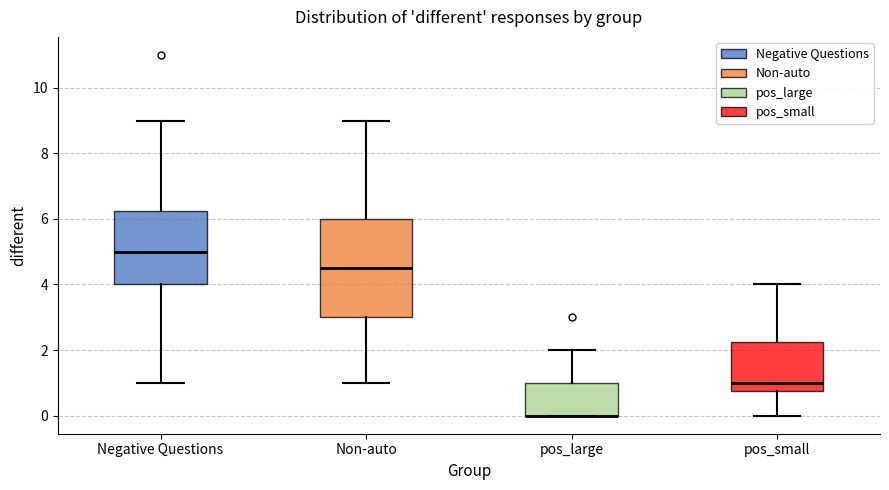

Reading left to right, read every box against the y-axis: the position of its median line, the range the box covers, and the ends of its whiskers. The values are not printed on the chart, so give them approximately, as read against the axis.

Negative Questions: median 5.0, box 4.0 to 6.2, whiskers 1.0 to 9.0
Non-auto: median 4.6, box 3.0 to 6.0, whiskers 1.0 to 9.0
pos_large: median 0.0 (drawn on the box's lower edge), box 0.0 to 1.0, whiskers 0.0 to 2.0
pos_small: median 1.0, box 0.8 to 2.2, whiskers 0.0 to 4.0